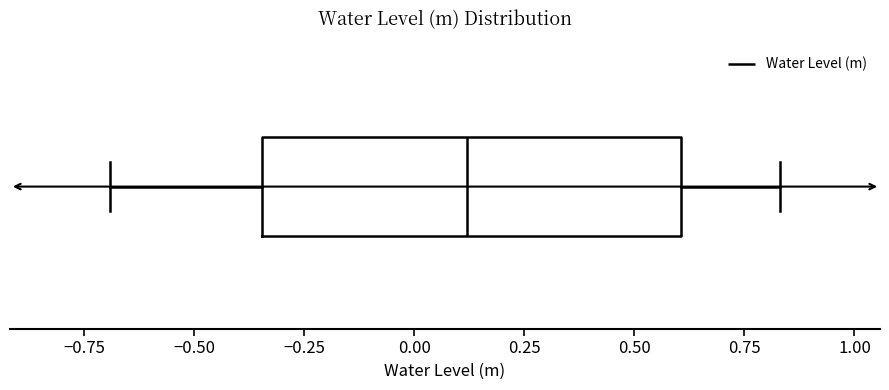

Transcribe this box plot: give where the median line is, the range the box spans, and where the two whiskers end, as read against the x-axis. The values are not printed on the chart, so give them approximately, as read against the axis.

median 0.10, box -0.35 to 0.60, whiskers -0.70 to 0.85